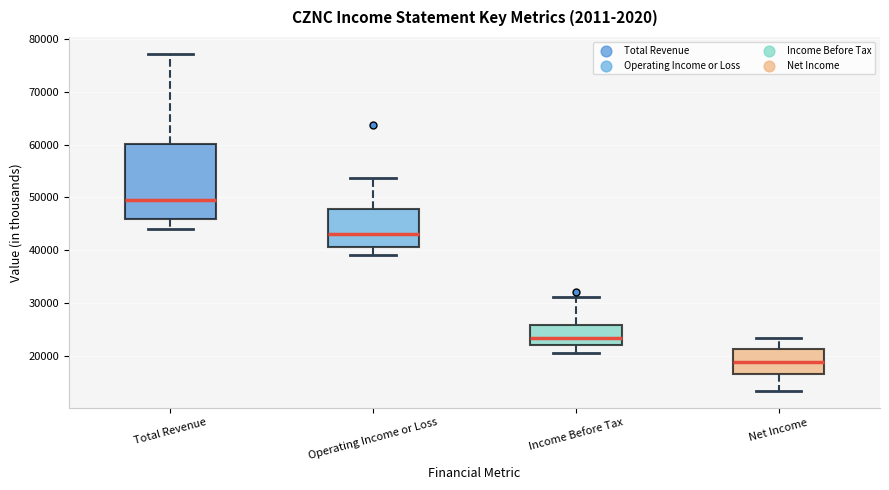

Reading left to right, transcribe this box plot: for each box, give where its median line is, the range the box spans, and where its two whiskers end, as read against the y-axis. The values are not printed on the chart, so give them approximately, as read against the axis.

Total Revenue: median 50000, box 46000 to 60000, whiskers 44000 to 77000
Operating Income or Loss: median 43000, box 41000 to 48000, whiskers 39000 to 54000
Income Before Tax: median 23000, box 22000 to 26000, whiskers 21000 to 31000
Net Income: median 19000, box 17000 to 21000, whiskers 13000 to 23000